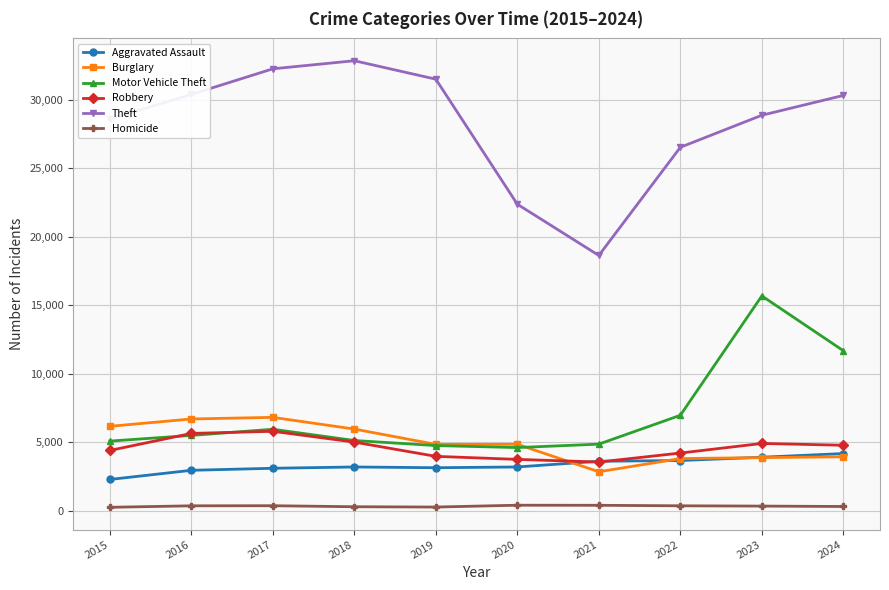

True or false: Homicide and Aggravated Assault cross at least once.

False